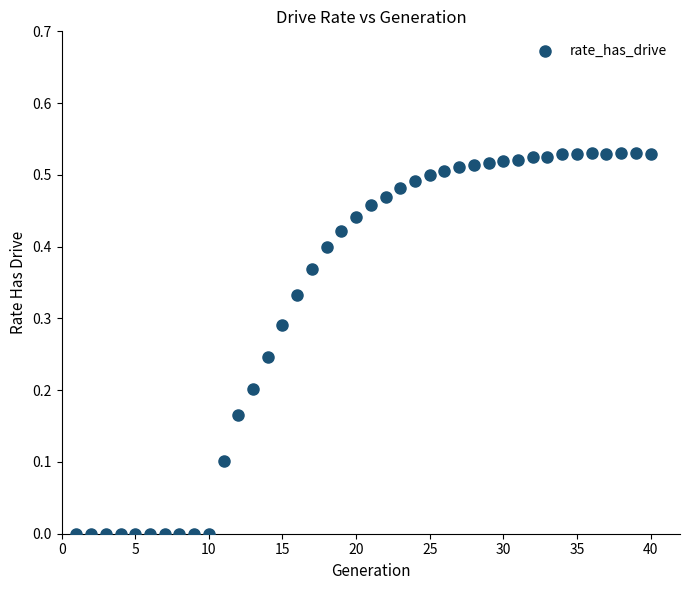

What is the range of X values (max minus min)?

39.0